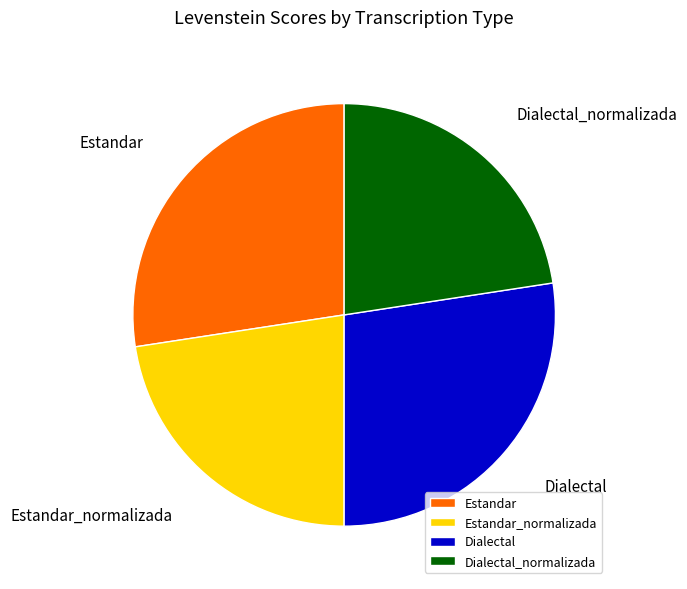

Combined, do Dialectal_normalizada and Estandar_normalizada account for over 50%?

No